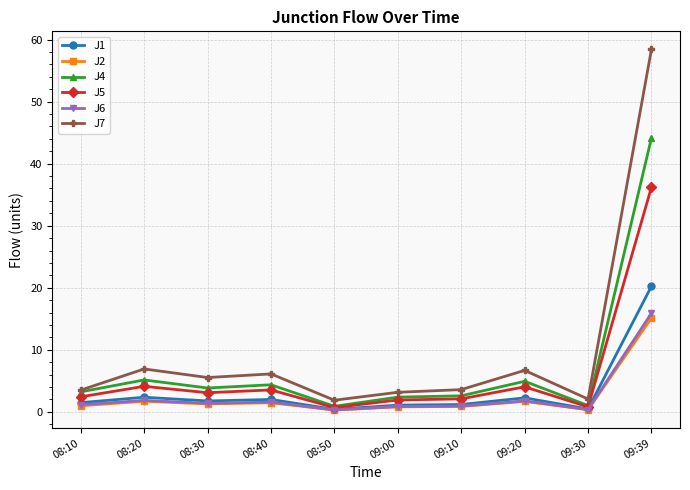

True or false: J7 and J1 intersect in this chart.

False